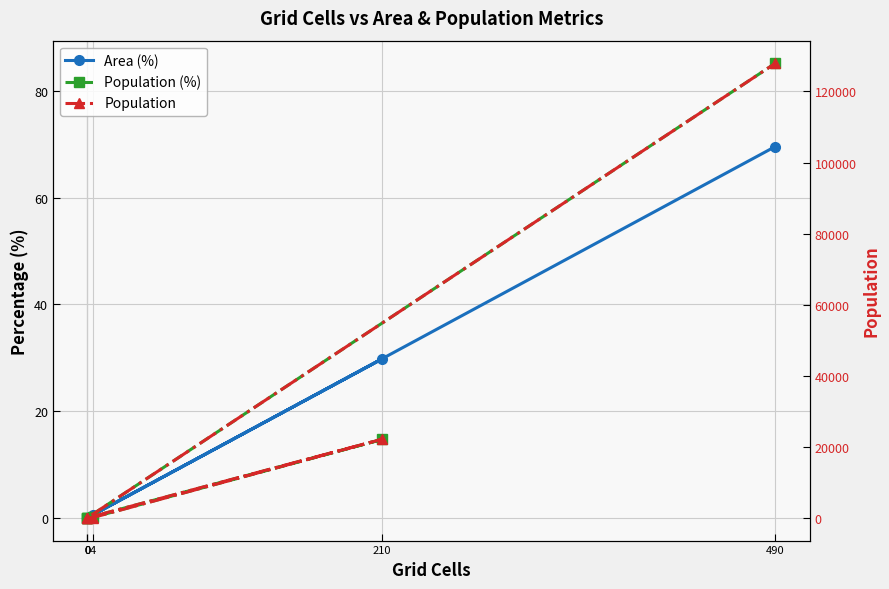

The value of Population at 0 is 72177.5. True or false?

False